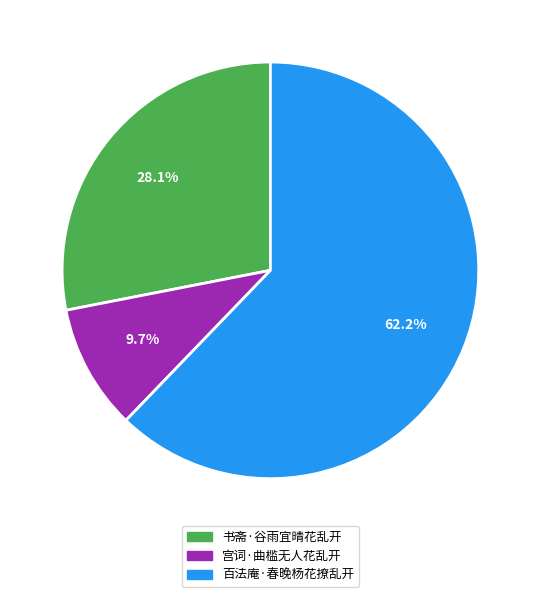

To the nearest percent, what is the combined percentage of 书斋·谷雨宜晴花乱开 and 宫词·曲槛无人花乱开?

38%